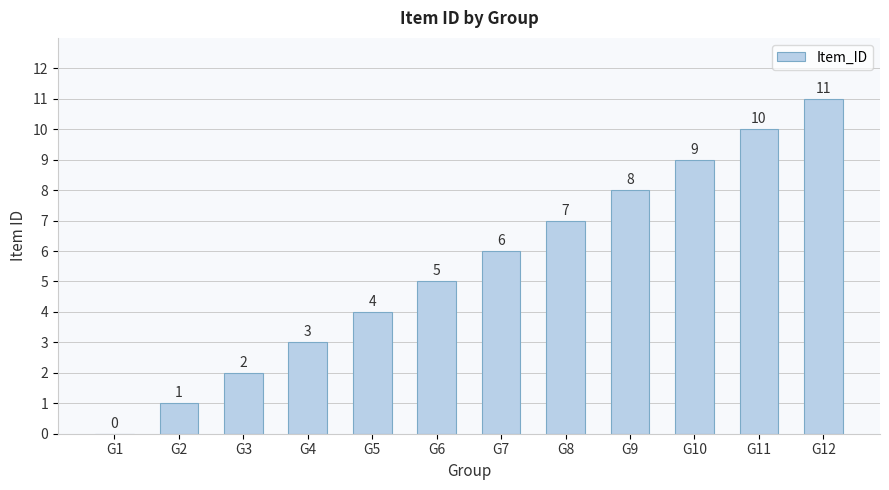

How many distinct data groups are displayed?

1